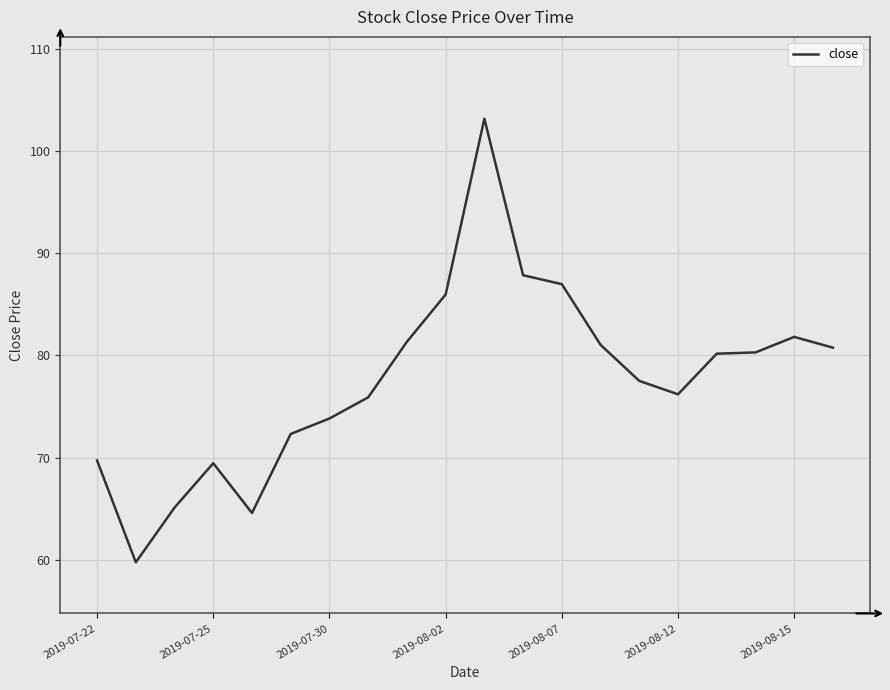

What is the difference between the maximum and minimum values?

43.4